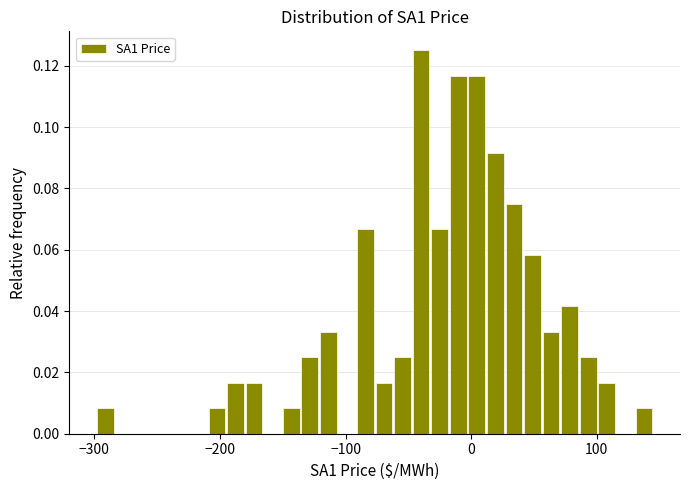

Around what value on the x-axis is the tallest bar? Give the approximate position of its centre, as read against the axis.

-40